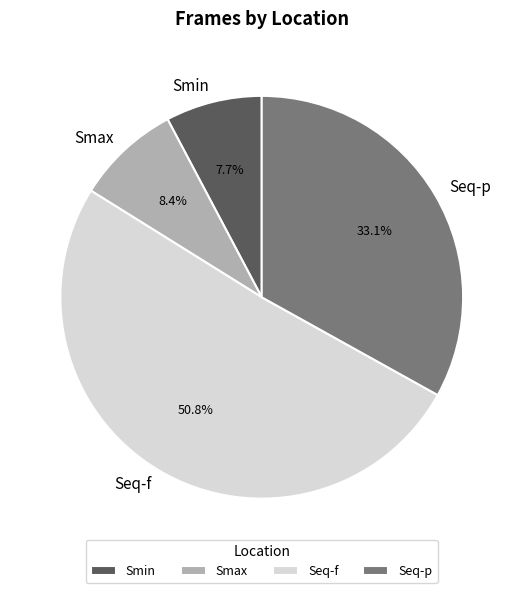

What is the ratio of the value at Seq-f to the value at Seq-p?

1.5